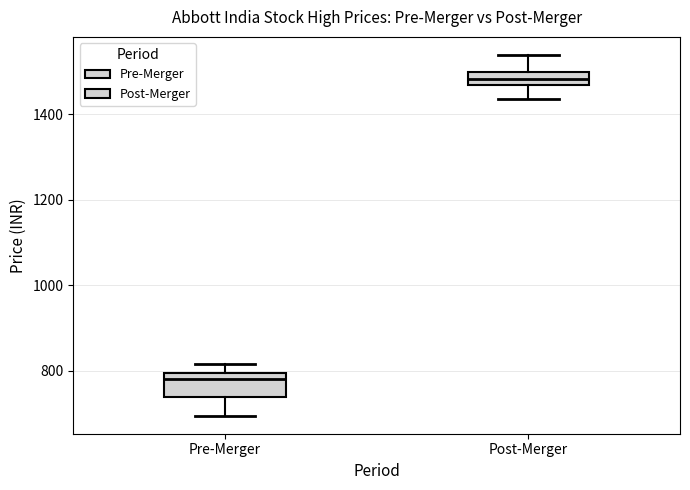

Where does the median line of the box for Post-Merger sit on the y-axis? The values are not printed on the chart, so give them approximately, as read against the axis.

1480